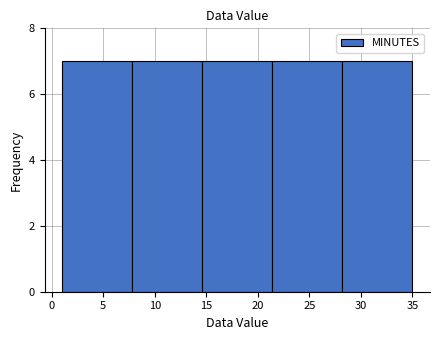

Reading left to right, list every bar in this chart as the range it spans on the x-axis followed by its height. Neither the bar edges nor the heights are printed on the chart, so give them approximately, as read against the axes.

1.0 to 7.8: 7
7.8 to 14.6: 7
14.6 to 21.4: 7
21.4 to 28.2: 7
28.2 to 35.0: 7